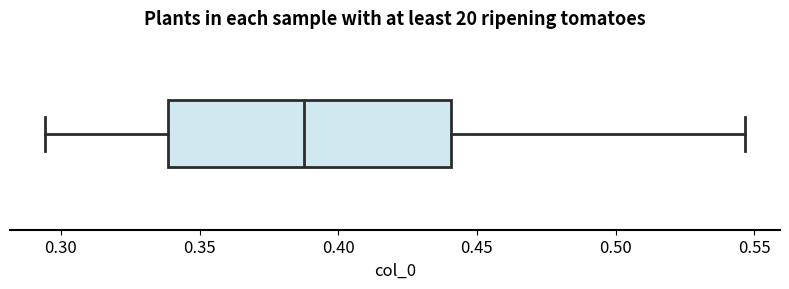

Where does the right whisker of the box end on the x-axis? The values are not printed on the chart, so give them approximately, as read against the axis.

0.545